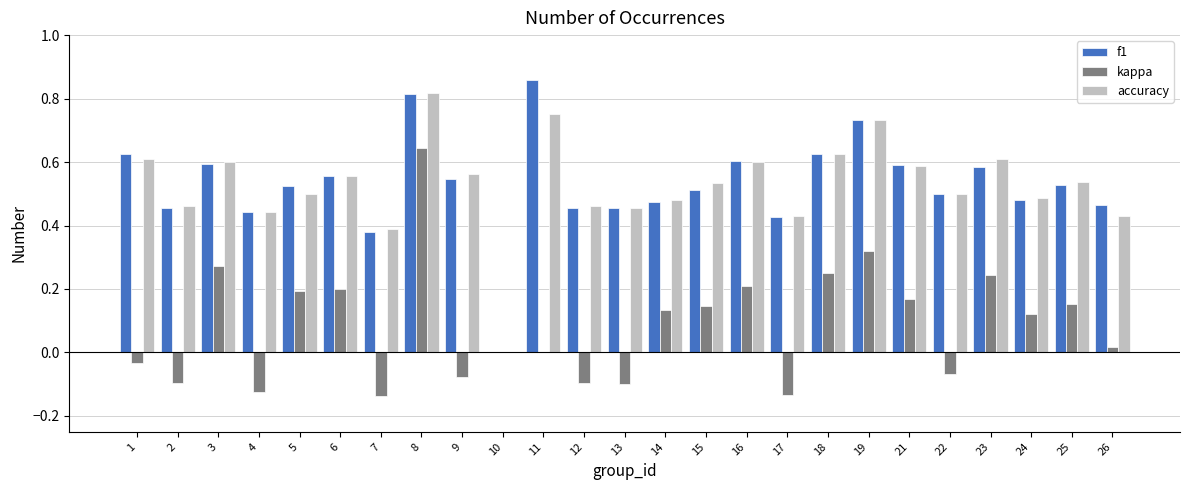

Count the f1 values in the range 0 to 1.

25